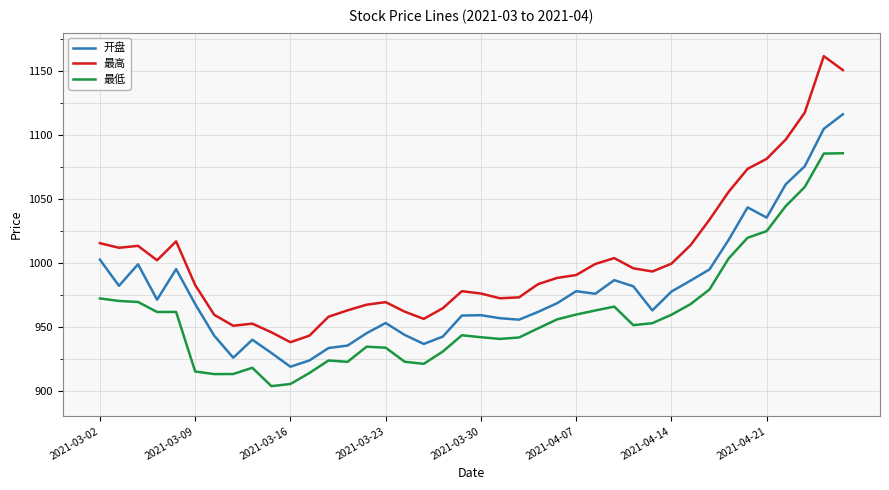

What is the difference between the maximum and minimum values in the 开盘 series?

197.4